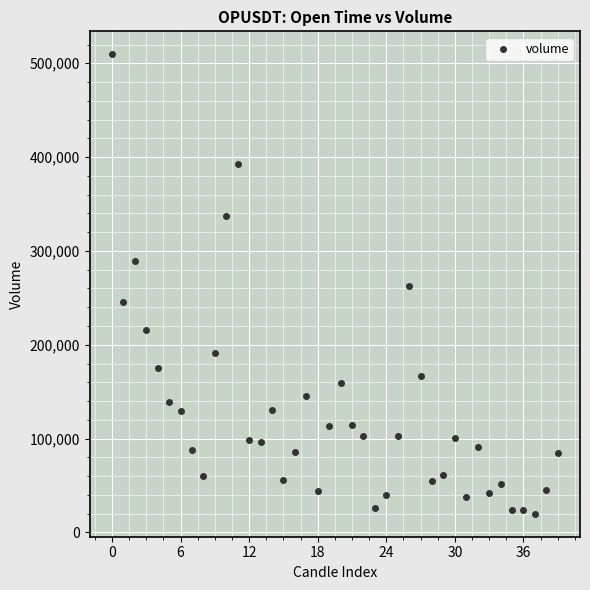

What is the range of Y values (max minus min)?

489687.7